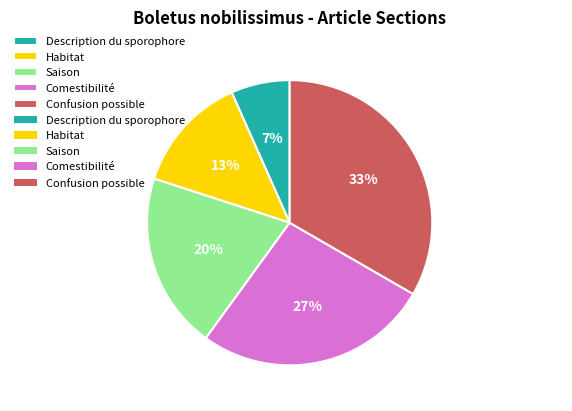

To the nearest percent, what is the combined percentage of Confusion possible and Saison?

53%